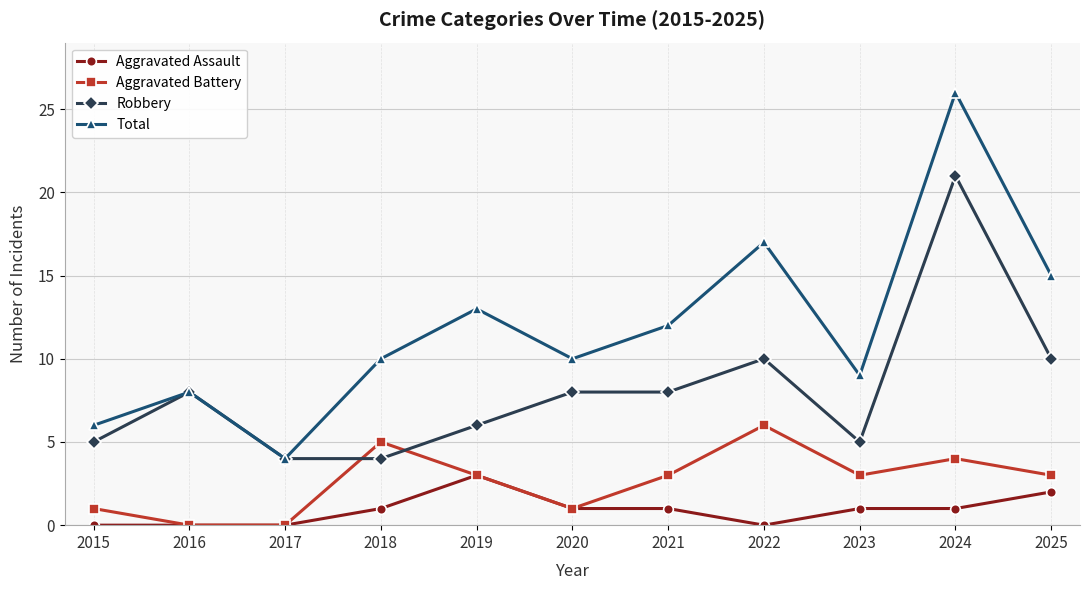

The value of Robbery at 2021 is 3. True or false?

False